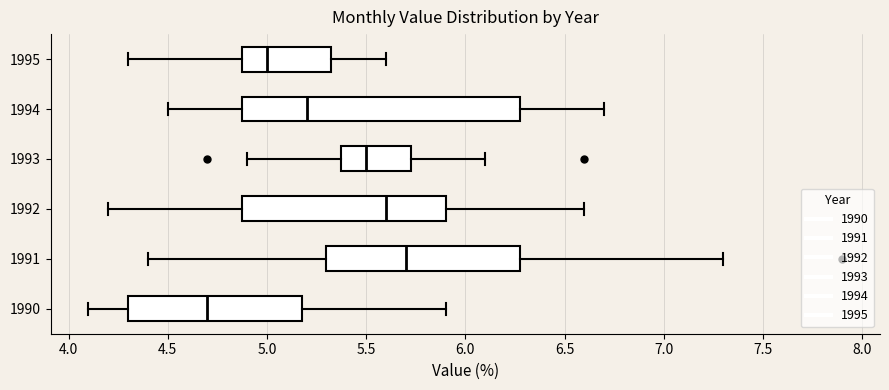

Where does the median line of the box at y = 1992 sit on the x-axis? The values are not printed on the chart, so give them approximately, as read against the axis.

5.60